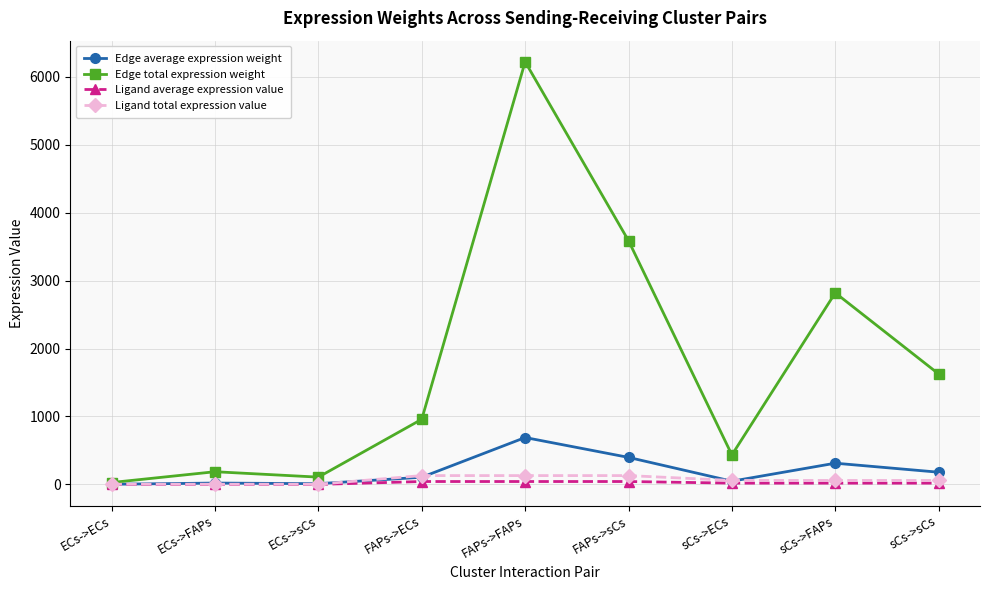

Which series has the widest spread of values?

Edge total expression weight